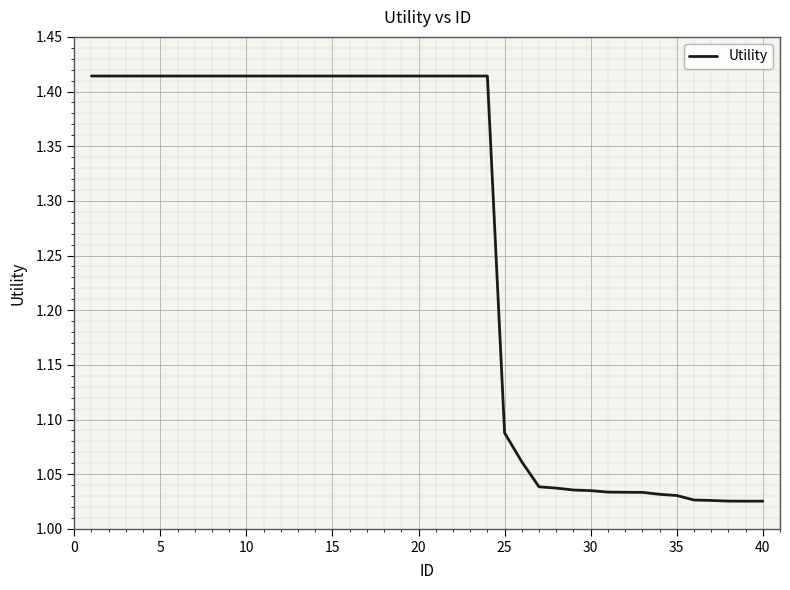

What is the difference between the maximum and minimum values?

0.4